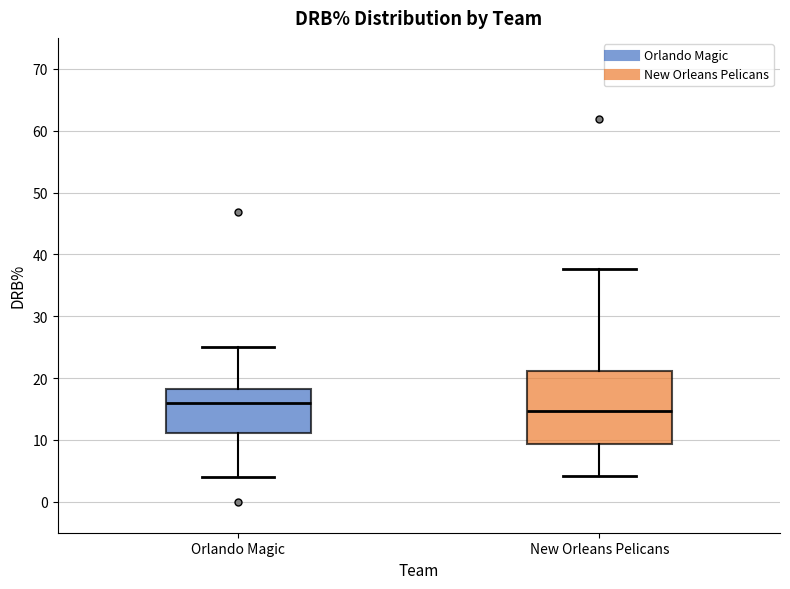

Reading left to right, read every box against the y-axis: the position of its median line, the range the box covers, and the ends of its whiskers. The values are not printed on the chart, so give them approximately, as read against the axis.

Orlando Magic: median 16, box 11 to 18, whiskers 4 to 25
New Orleans Pelicans: median 15, box 9 to 21, whiskers 4 to 38